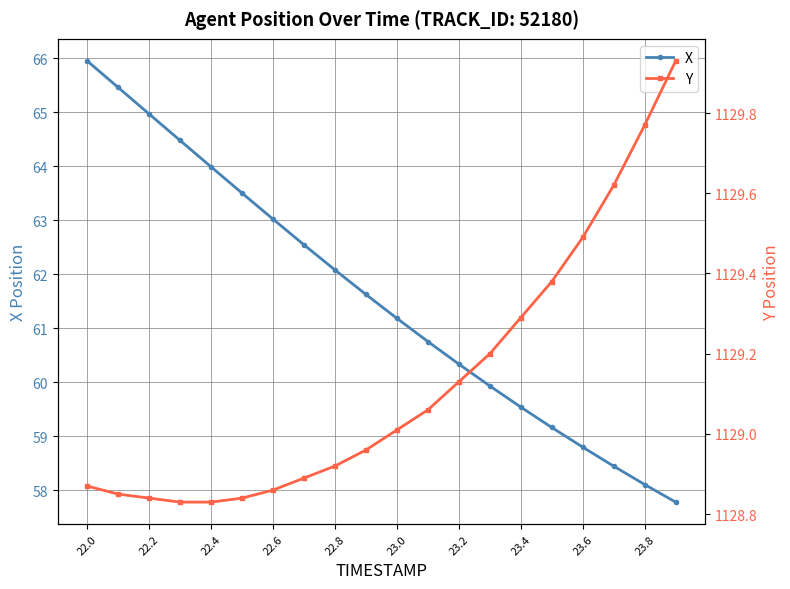

What is the smallest value displayed?

57.8